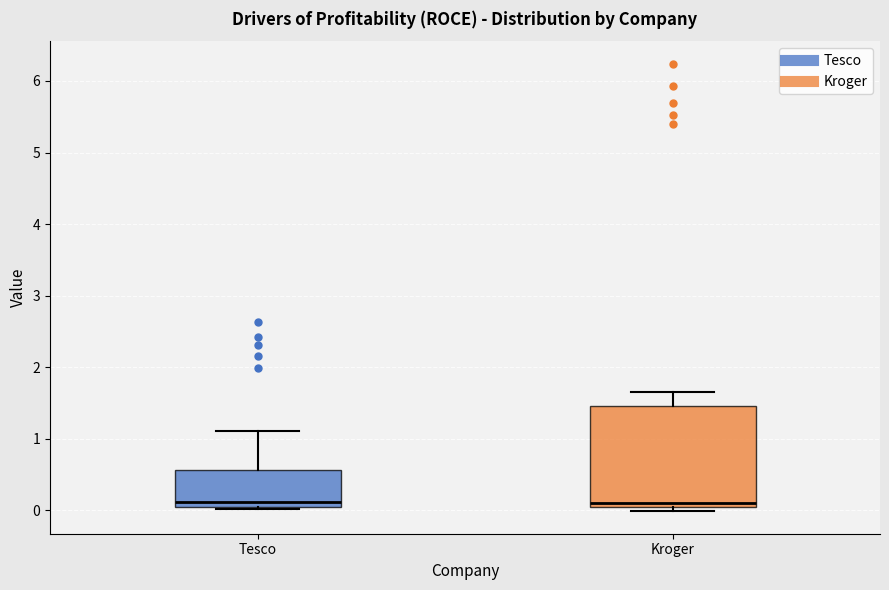

Where is the upper edge of the box for Tesco on the y-axis? The values are not printed on the chart, so give them approximately, as read against the axis.

0.6